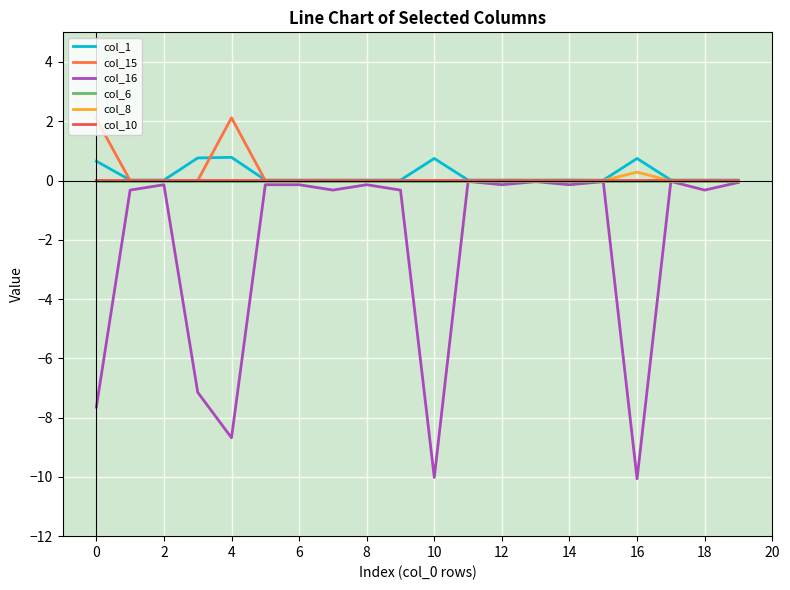

Does the chart display data point markers on the line(s)?

No